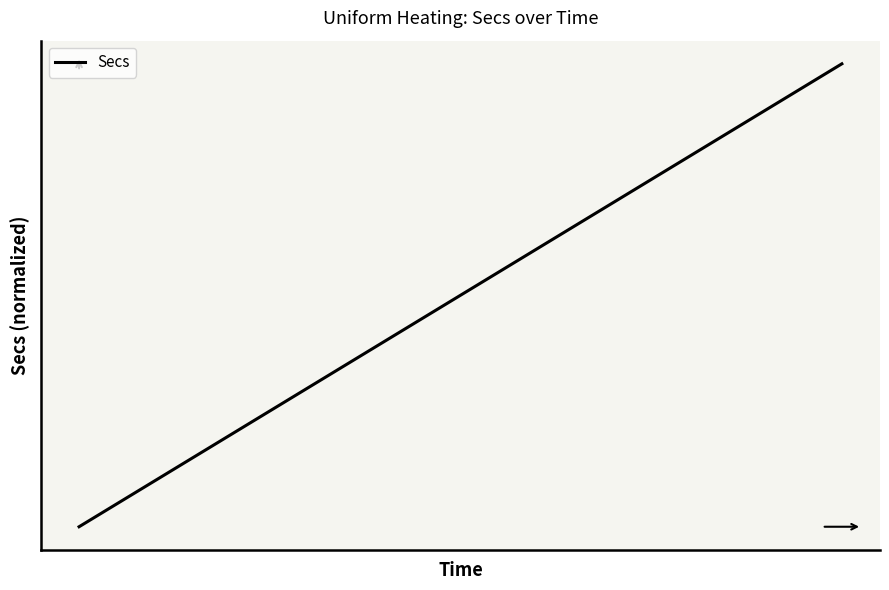

True or false: there are more than 1 points higher than both neighbors.

False